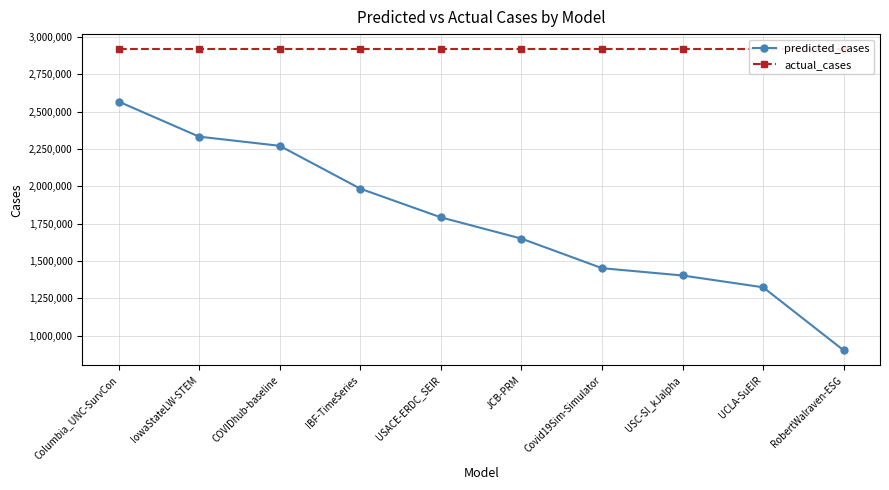

Read the actual_cases value at IBF-TimeSeries.

2918256.0